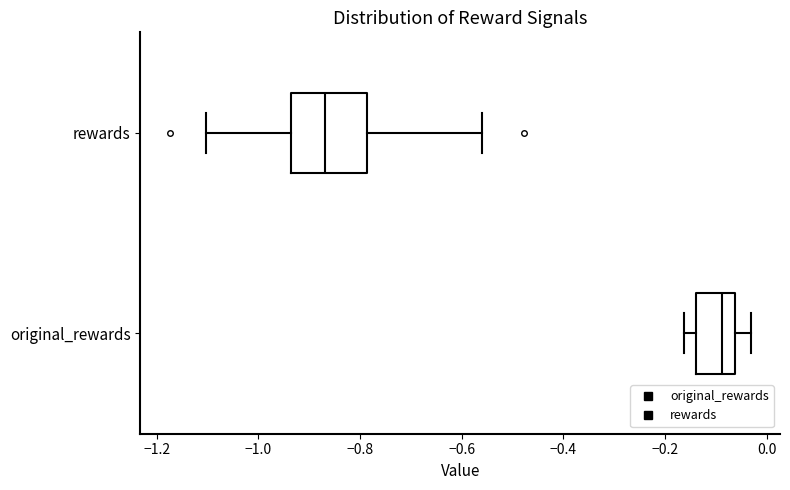

Reading bottom to top, transcribe this box plot: for each box, give where its median line is, the range the box spans, and where its two whiskers end, as read against the x-axis. The values are not printed on the chart, so give them approximately, as read against the axis.

original_rewards: median -0.08, box -0.14 to -0.06, whiskers -0.16 to -0.04
rewards: median -0.86, box -0.94 to -0.78, whiskers -1.10 to -0.56